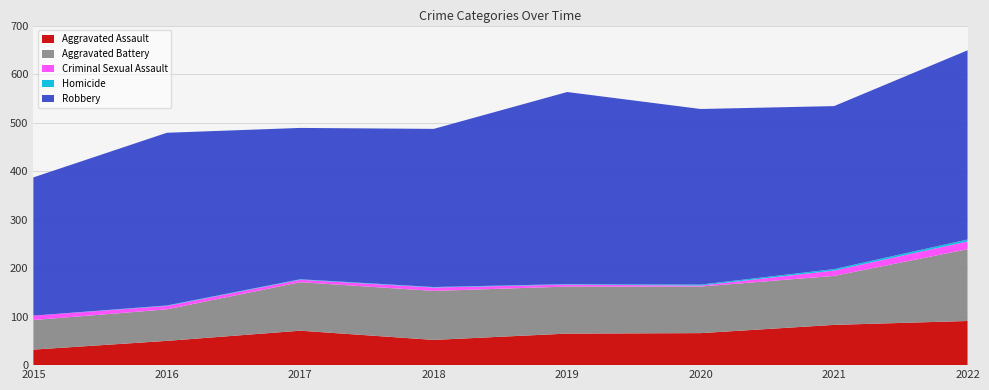

Reading left to right, transcribe all the data shown in this chart.

Aggravated Assault: 32	50	71	52	65	66	83	91
Aggravated Battery: 61	65	100	101	97	96	101	148
Criminal Sexual Assault: 9	7	5	7	4	2	11	16
Homicide: 0	1	1	1	1	2	3	4
Robbery: 285	356	312	326	396	362	336	390